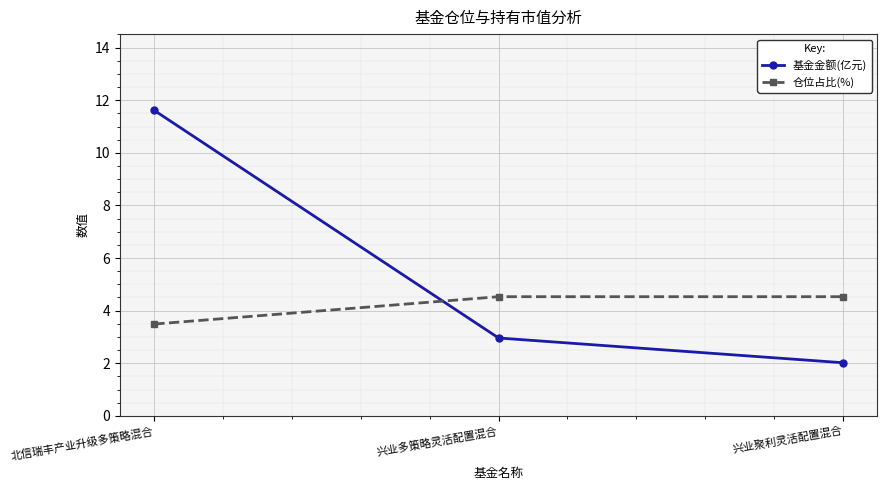

True or false: 基金金额(亿元) has a value of 11.6 at 北信瑞丰产业升级多策略混合.

True